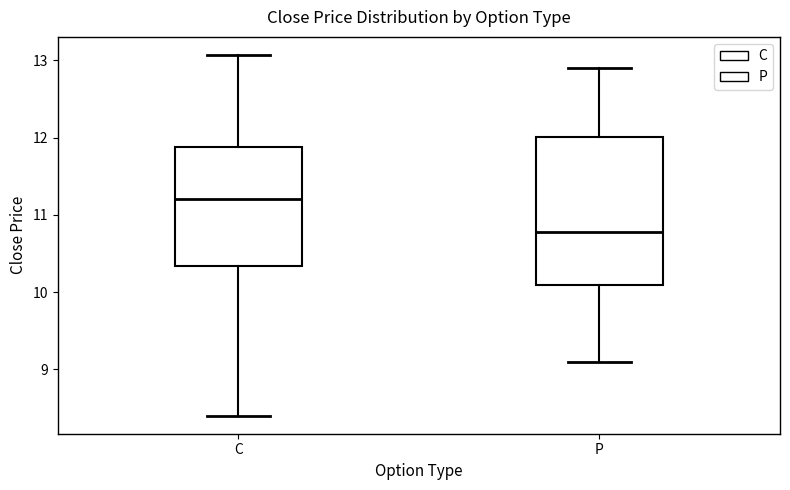

Comparing the boxes themselves (not the whiskers), which one is the tallest?

P